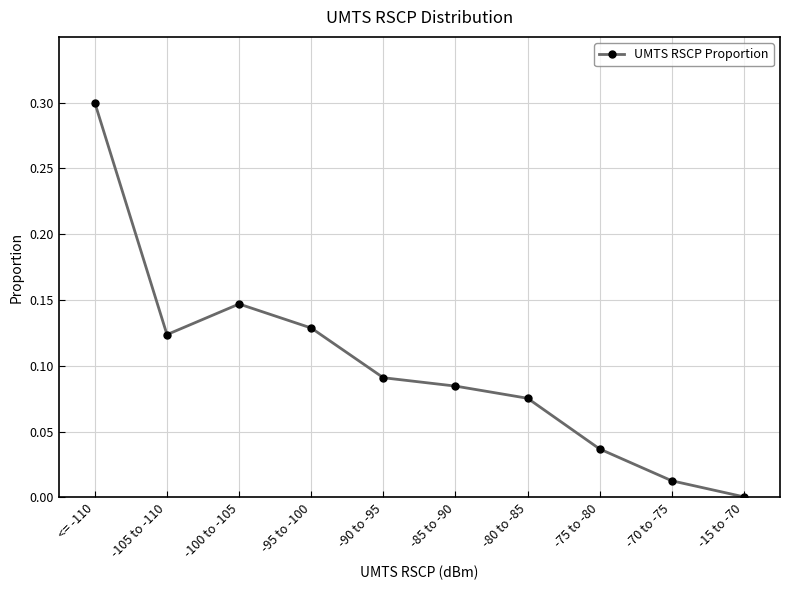

Is it true that the value at -70 to -75 is 0.0?

True